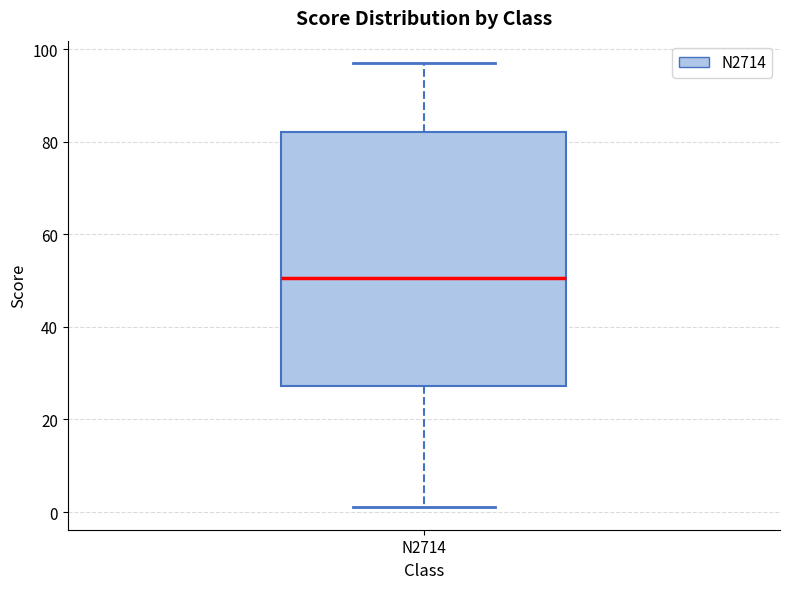

Read this box plot against the y-axis: the position of the median line, the range covered by the box, and the ends of both whiskers. The values are not printed on the chart, so give them approximately, as read against the axis.

median 50, box 28 to 82, whiskers 2 to 98